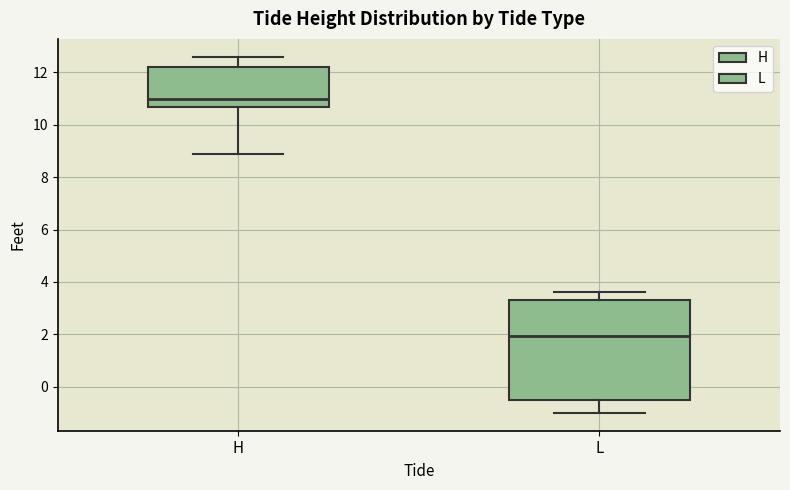

Reading left to right, transcribe this box plot: for each box, give where its median line is, the range the box spans, and where its two whiskers end, as read against the y-axis. The values are not printed on the chart, so give them approximately, as read against the axis.

H: median 11.0, box 10.6 to 12.2, whiskers 9.0 to 12.6
L: median 2.0, box -0.4 to 3.4, whiskers -1.0 to 3.6